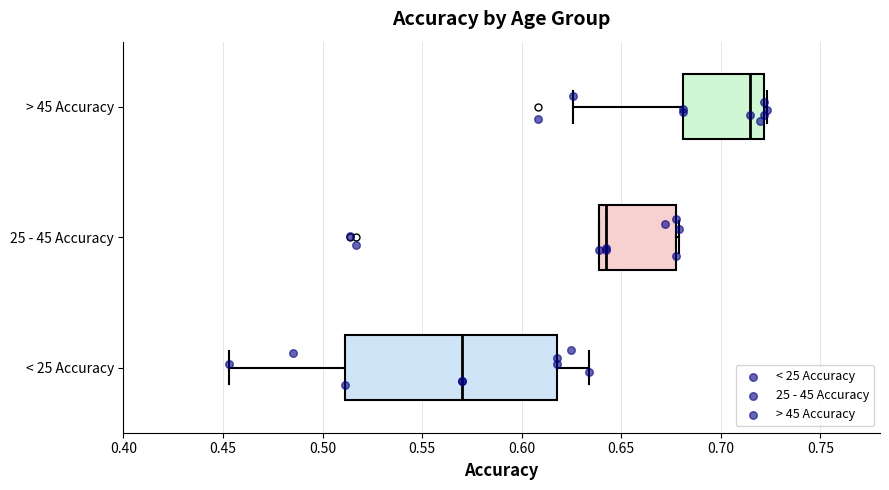

Where is the right edge of the box for > 45 Accuracy on the x-axis? The values are not printed on the chart, so give them approximately, as read against the axis.

0.720